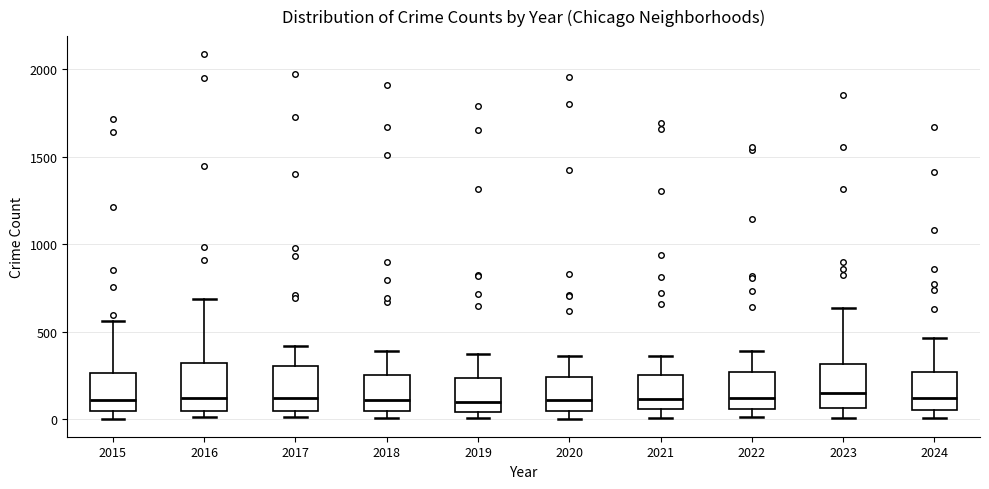

Where does the upper whisker of the box at x = 2018 end on the y-axis? The values are not printed on the chart, so give them approximately, as read against the axis.

400